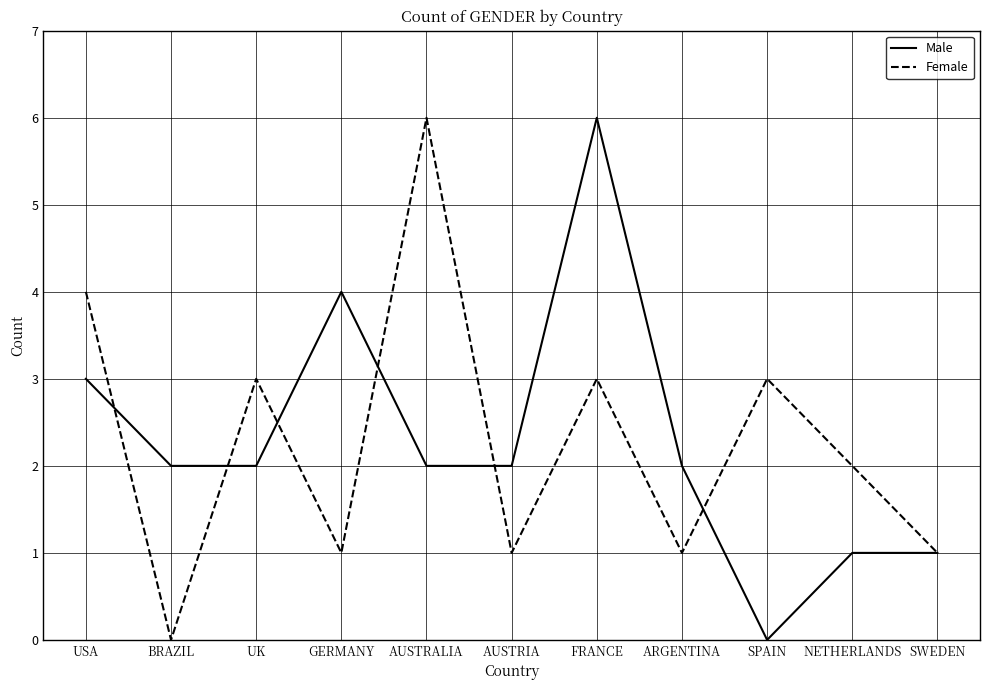

What is the average value of the Female series?

2